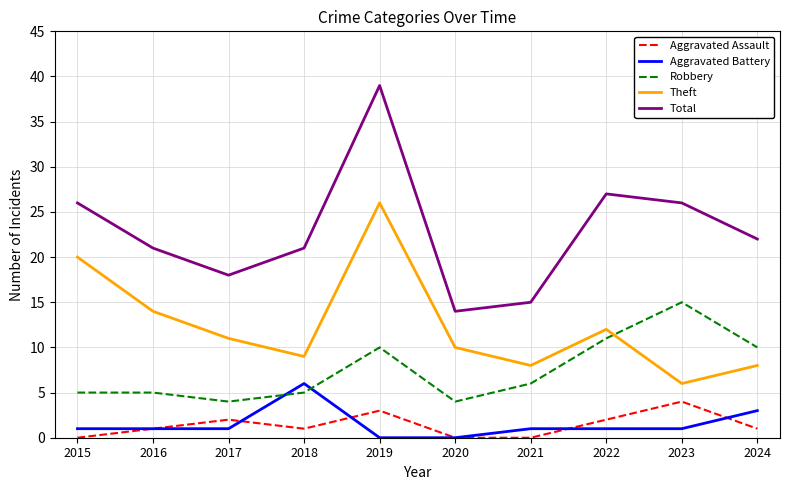

What are all the series names shown in the legend?

Aggravated Assault, Aggravated Battery, Robbery, Theft, Total